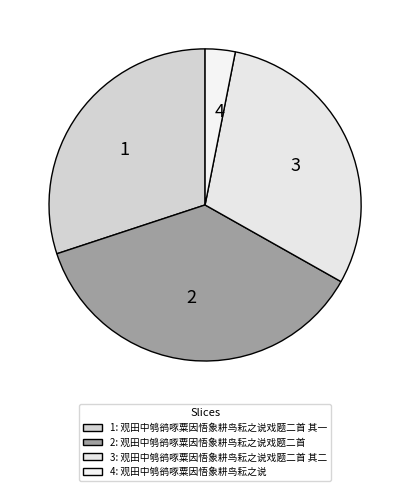

Is there any slice that represents more than half of the pie?

No